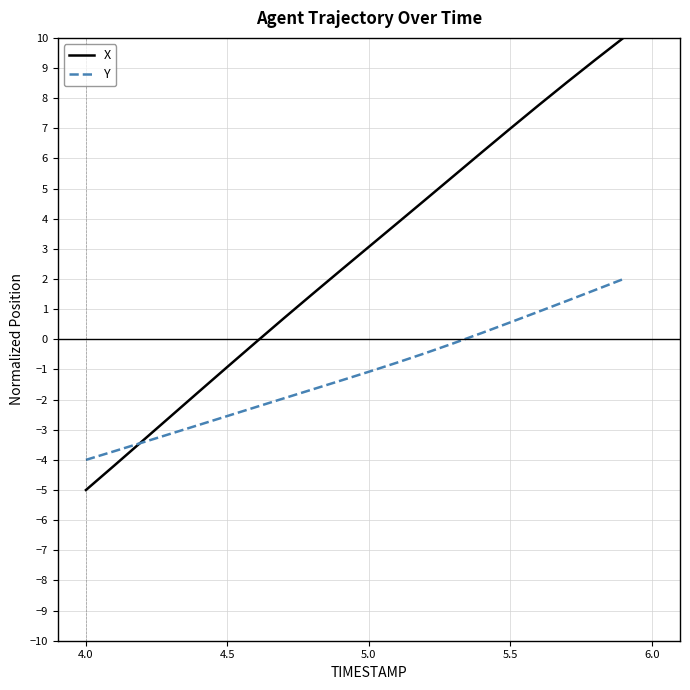

Which series has the largest total across all categories?

X